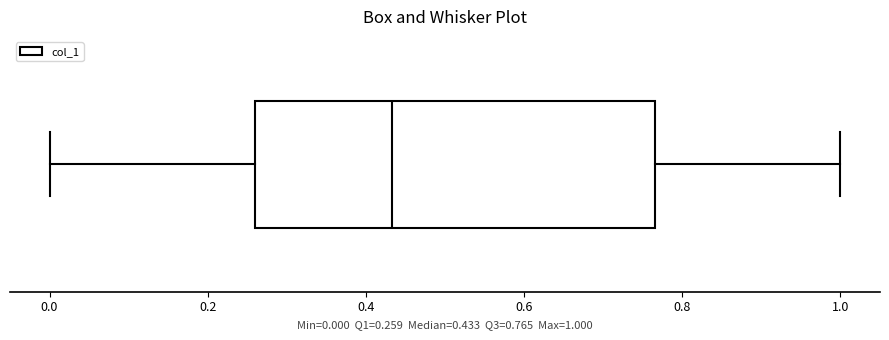

Where is the right edge of the box on the x-axis? The values are not printed on the chart, so give them approximately, as read against the axis.

0.76